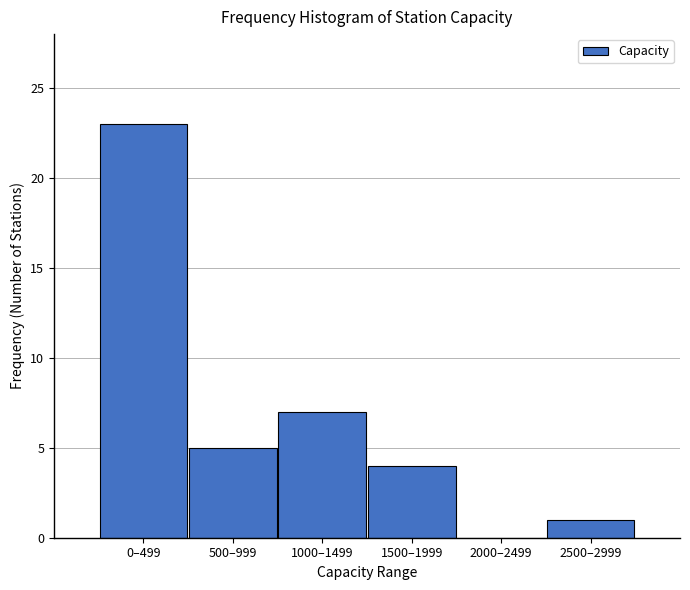

Reading left to right, transcribe all the data shown in this chart.

0–499=23	500–999=5	1000–1499=7	1500–1999=4	2000–2499=0	2500–2999=1